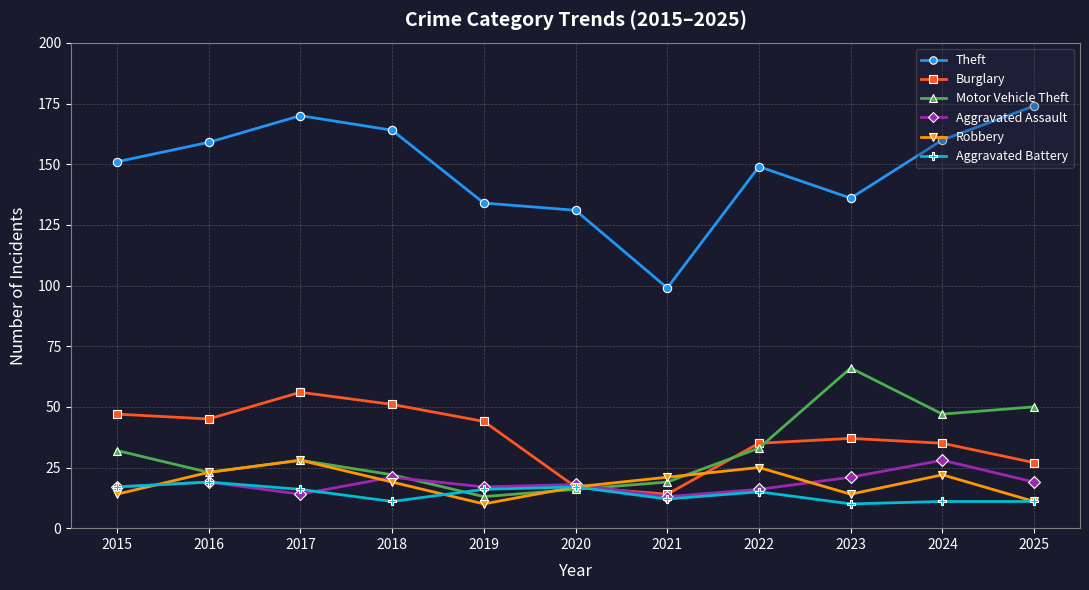

What is the average value of the Robbery series?

19